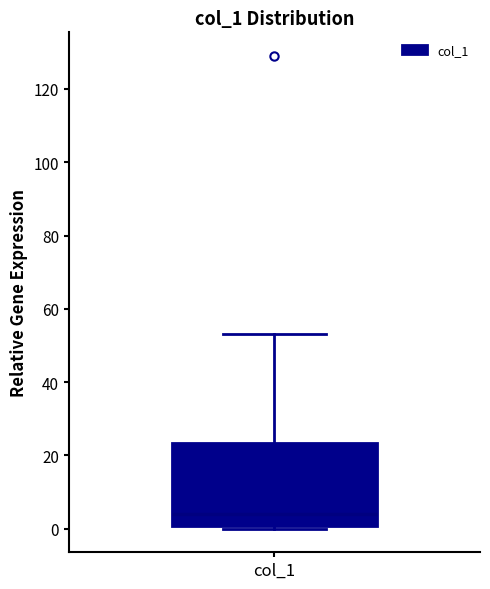

Where is the lower edge of the box for col_1 on the y-axis? The values are not printed on the chart, so give them approximately, as read against the axis.

0